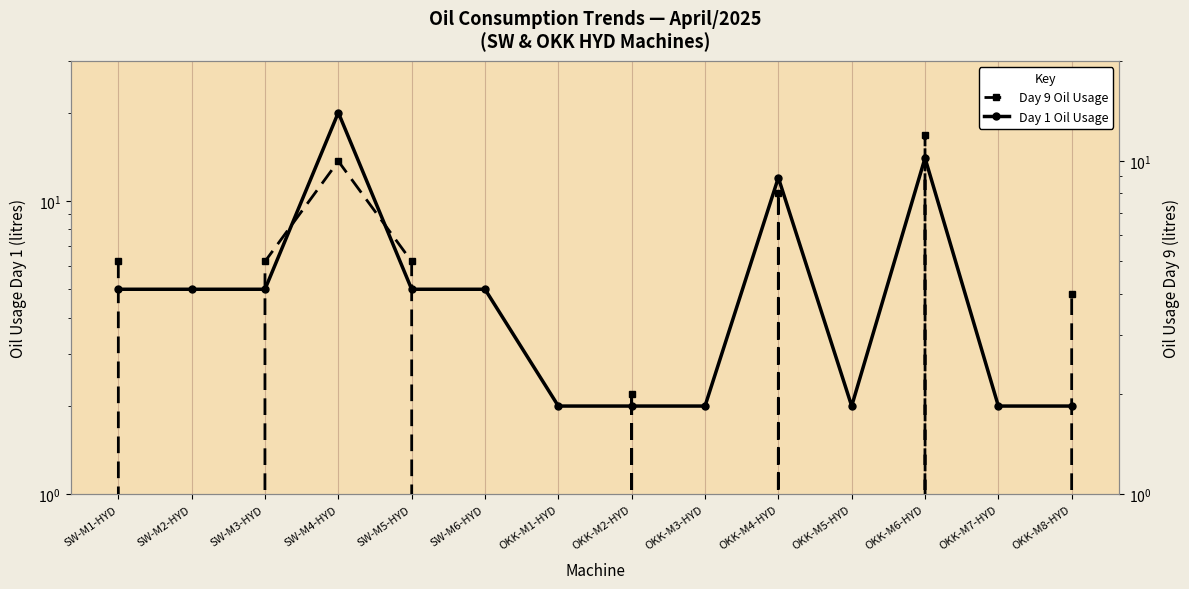

Rank the series by their maximum value, from lowest to highest.

Day 9 Oil Usage (H-46 AWSV / A-32), Day 1 Oil Usage (H-46 AWSV / A-32)